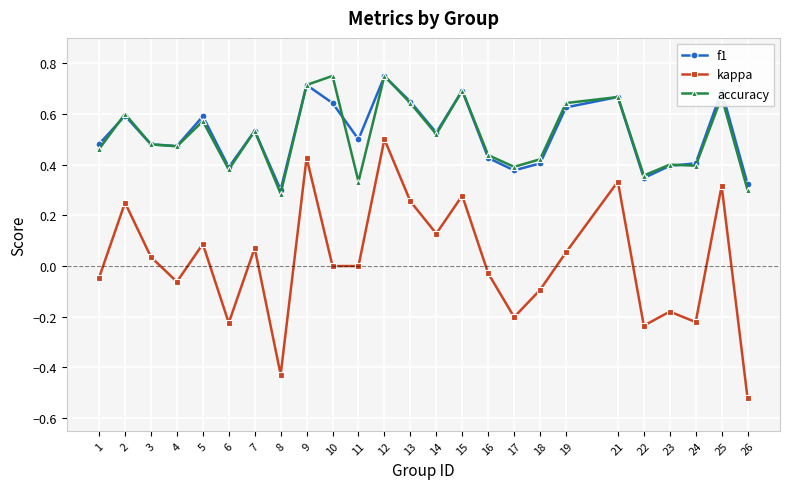

Which series has the widest spread of values?

kappa